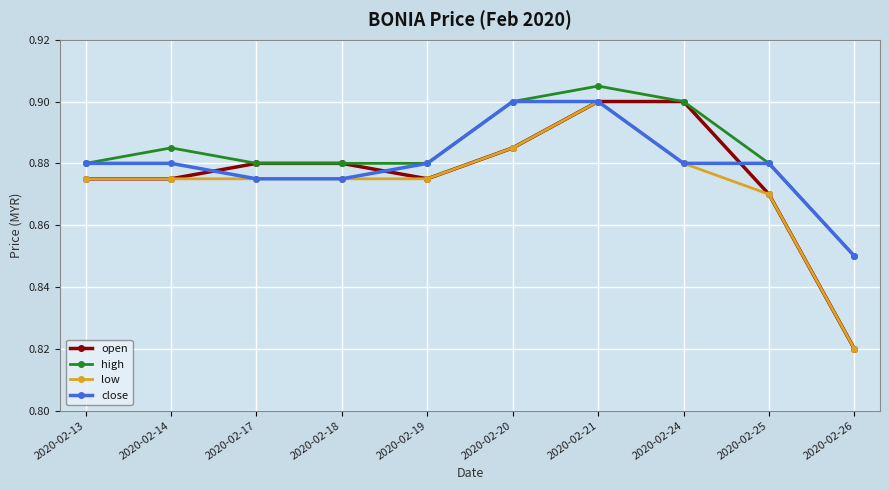

How many high values are between 0 and 1?

10